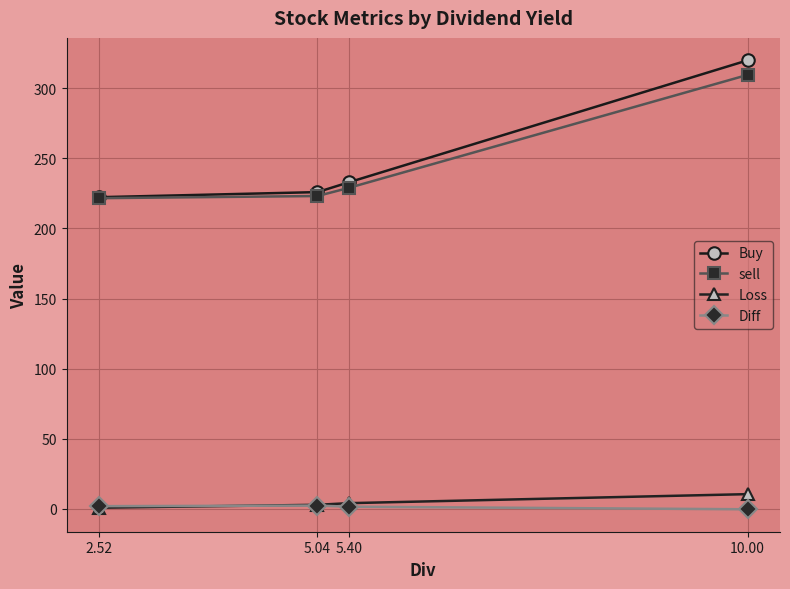

True or false: Diff and Buy intersect in this chart.

False